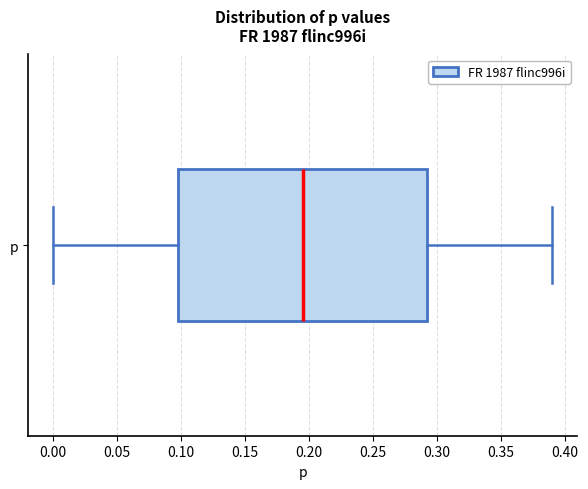

Transcribe this box plot: give where the median line is, the range the box spans, and where the two whiskers end, as read against the x-axis. The values are not printed on the chart, so give them approximately, as read against the axis.

median 0.195, box 0.100 to 0.295, whiskers 0.000 to 0.390